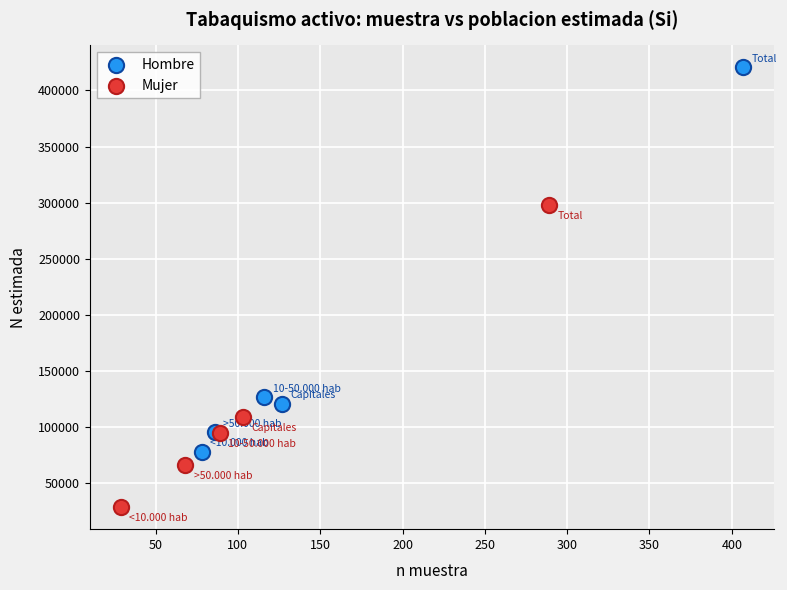

What are all the series names shown in the legend?

Hombre, Mujer